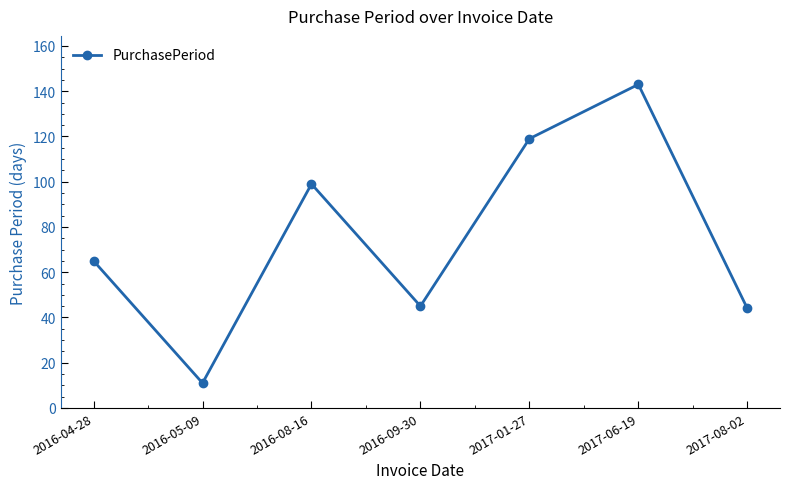

What is the average value?

75